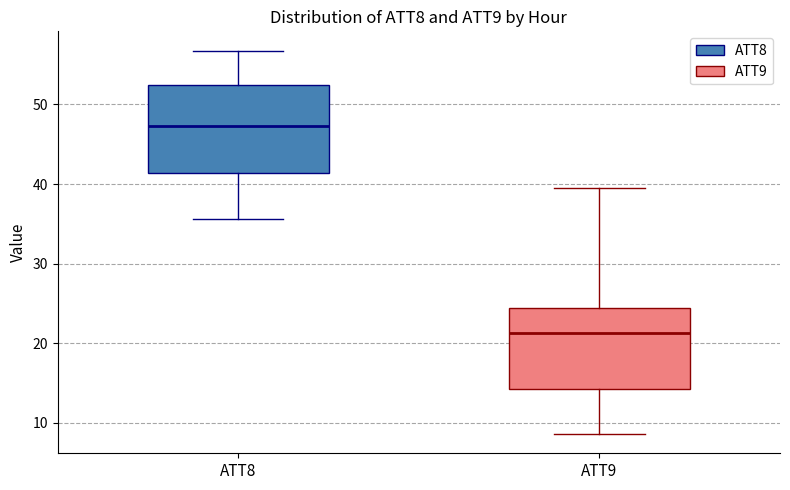

Reading left to right, transcribe this box plot: for each box, give where its median line is, the range the box spans, and where its two whiskers end, as read against the y-axis. The values are not printed on the chart, so give them approximately, as read against the axis.

ATT8: median 47, box 41 to 52, whiskers 36 to 57
ATT9: median 21, box 14 to 24, whiskers 9 to 39